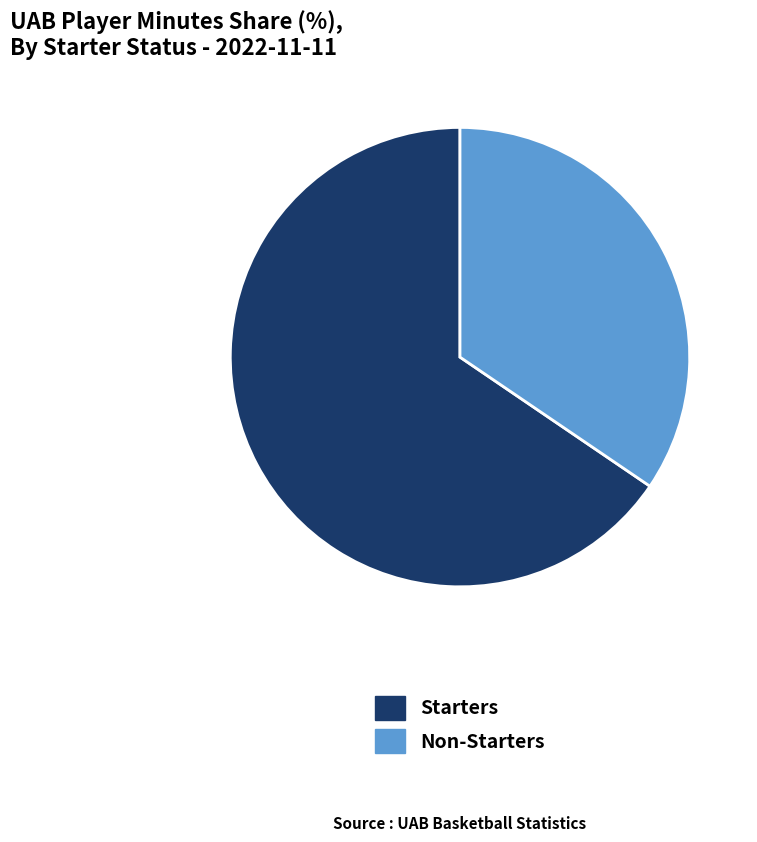

Is it true that Starters is 65% of the pie?

True